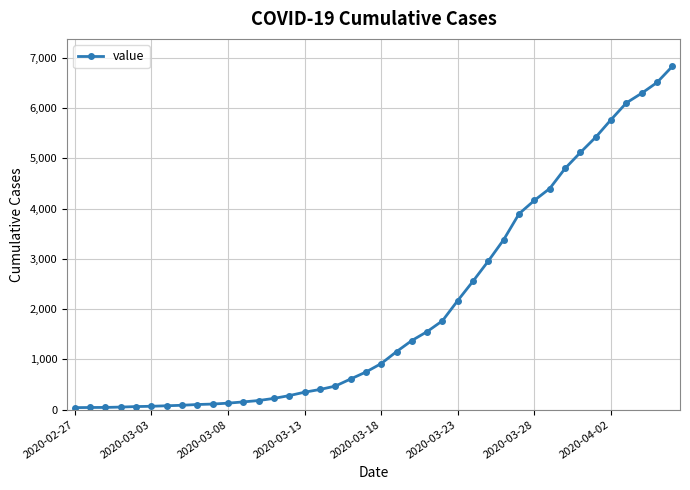

What is the maximum value shown in the chart?

6833